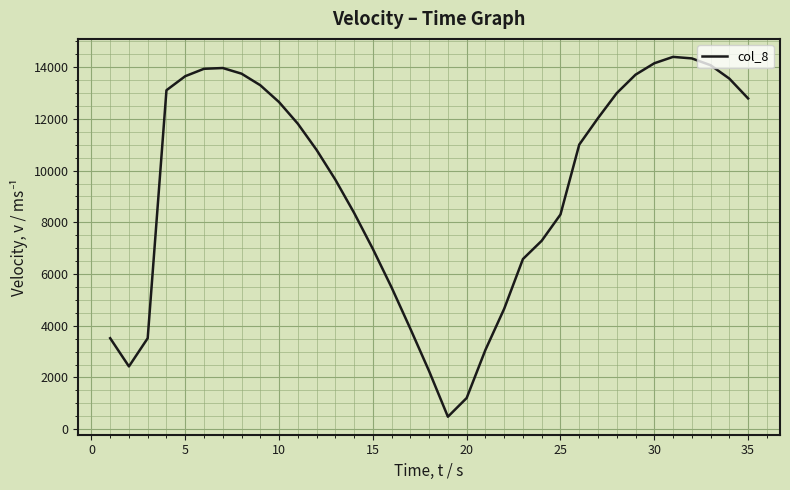

What is the minimum value shown in the chart?

481.0